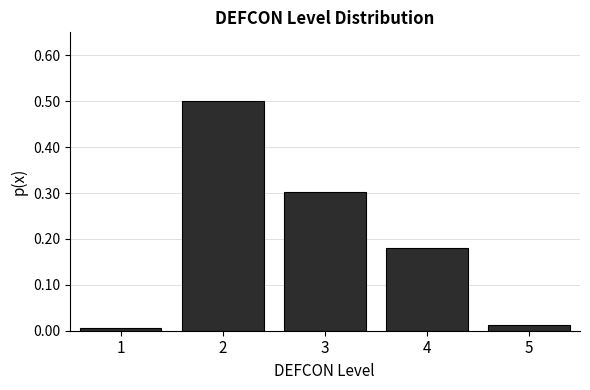

The value at 2 is 0.7. True or false?

False